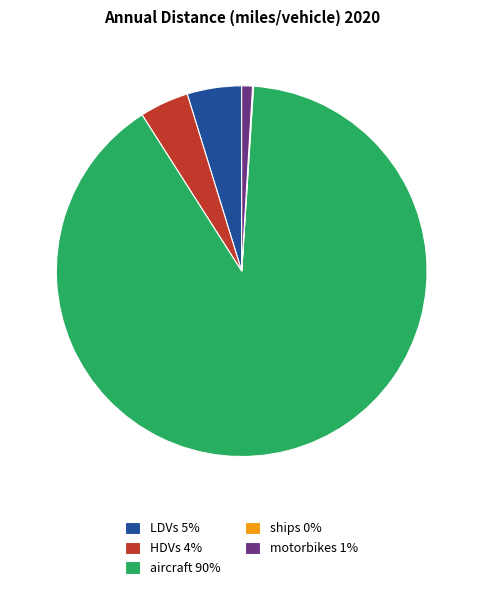

Combined, do motorbikes 1% and LDVs 5% account for over 50%?

No